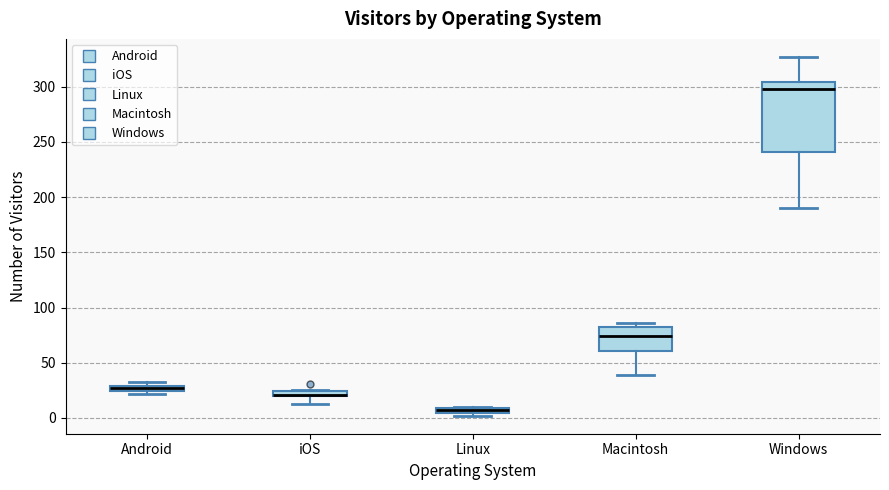

Which box has the lowest median line?

Linux